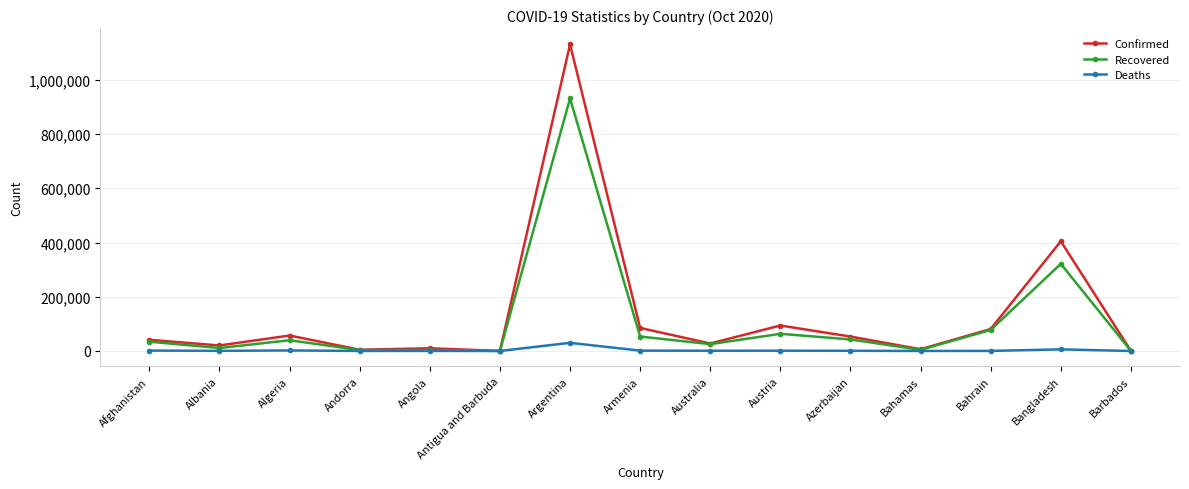

What is the greatest value displayed?

1130533